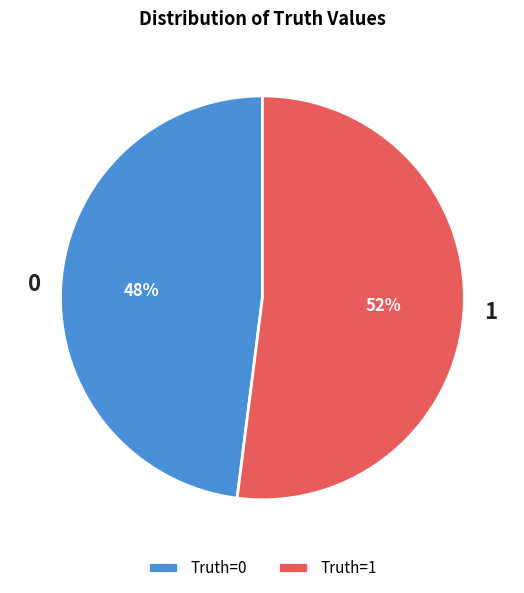

To the nearest percent, what is the combined percentage of 0 and 1?

100%